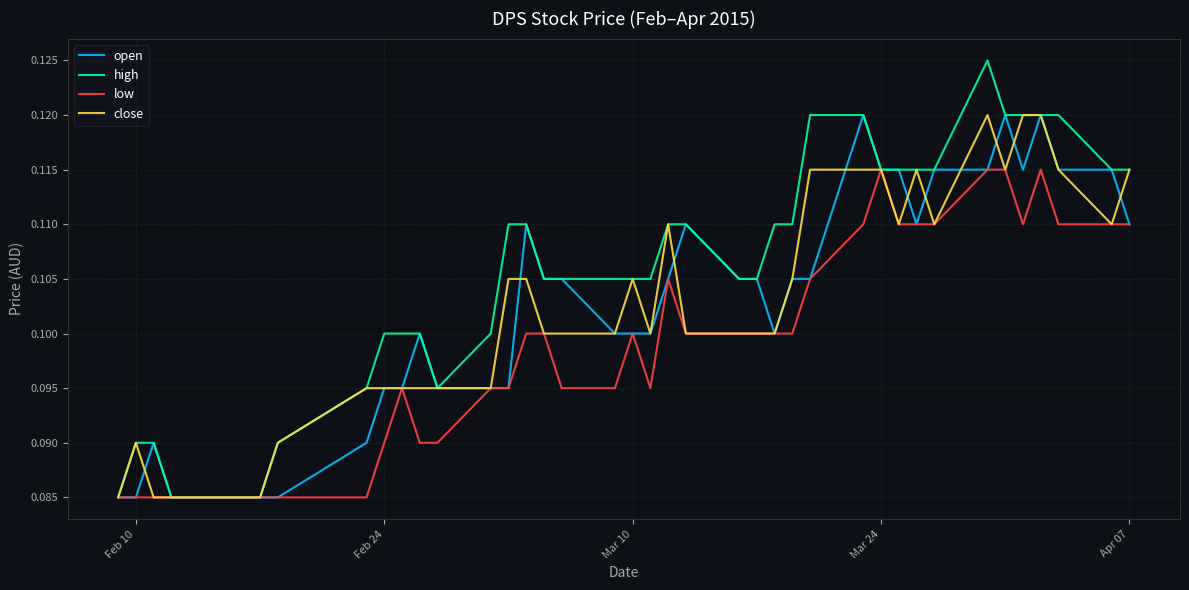

Which series has the largest total across all categories?

high